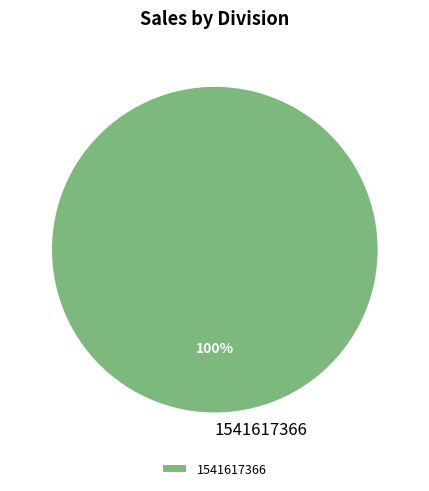

The 1541617366 slice represents 100% of the pie. True or false?

True